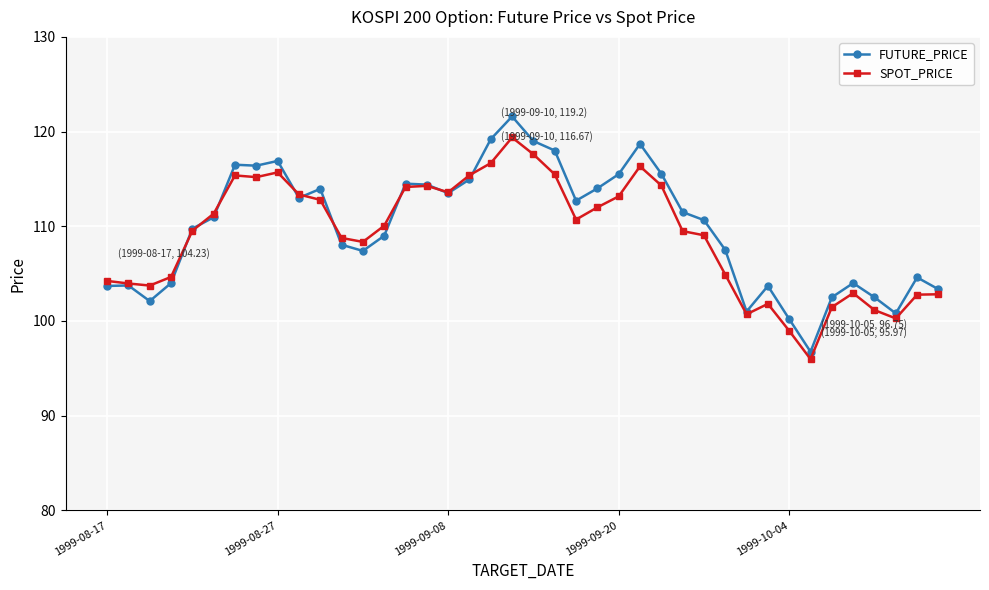

What is the maximum value for SPOT_PRICE?

119.4